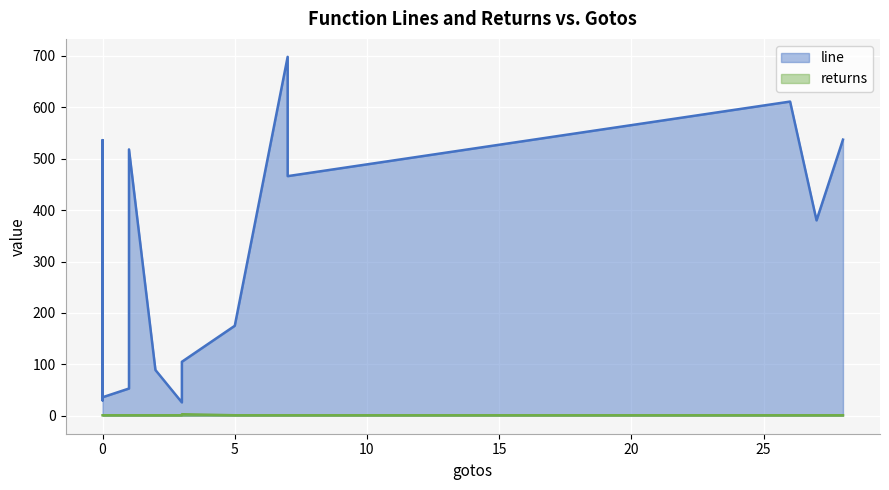

What is the total value across all series at 26?

612